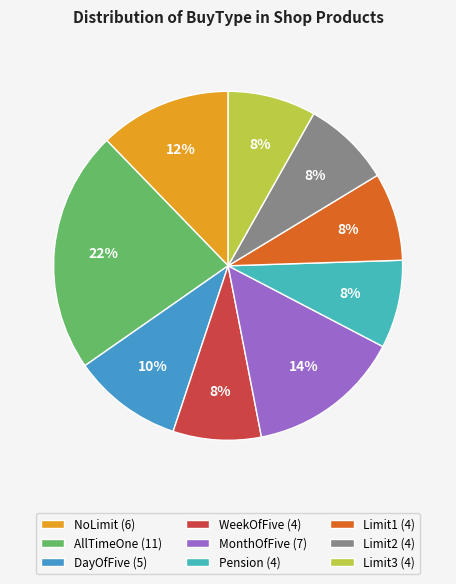

Combined, do DayOfFive and AllTimeOne account for over 50%?

No